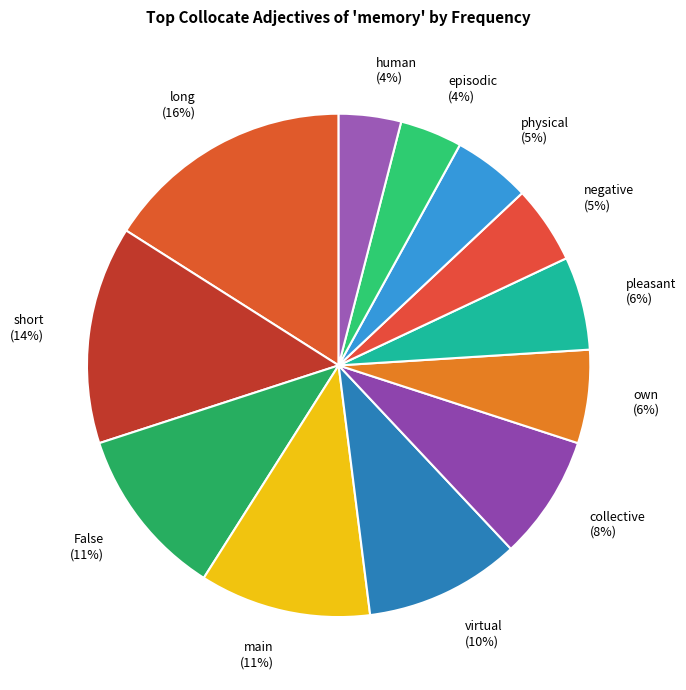

To the nearest percent, what is the combined percentage of virtual and negative?

15%